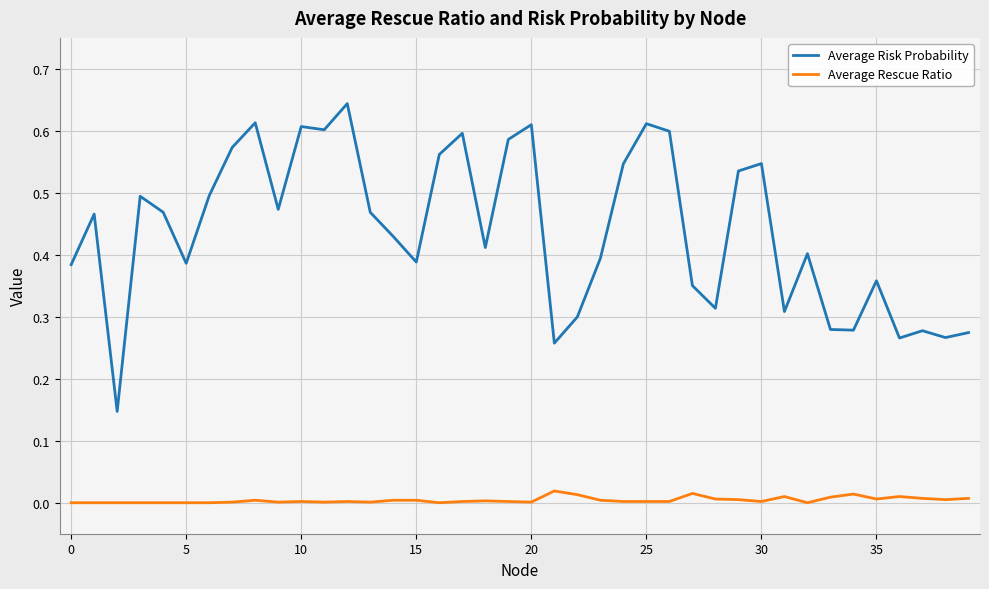

True or false: Average Rescue Ratio and Average Risk Probability intersect in this chart.

False